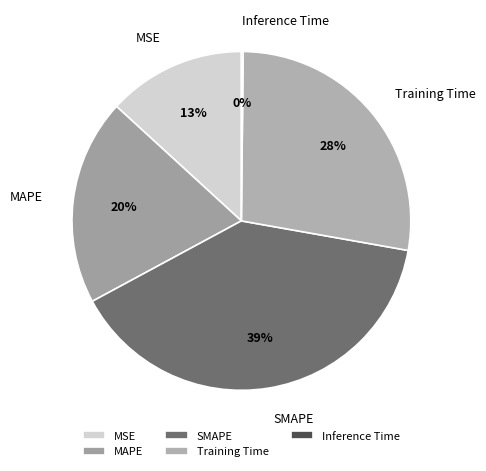

Which category has the biggest portion of the pie?

SMAPE